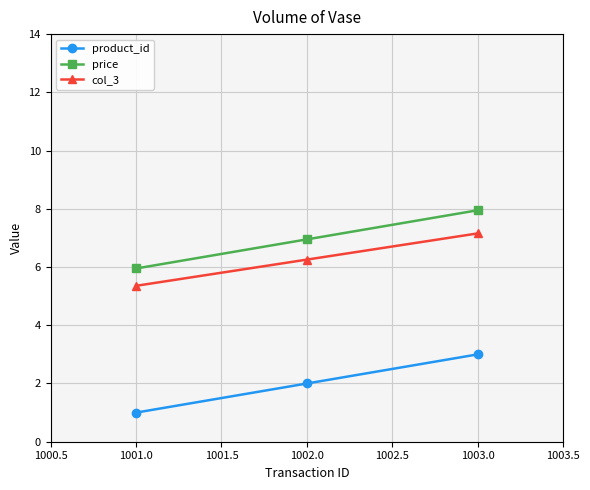

Which label corresponds to the largest value in the chart?

1003.0